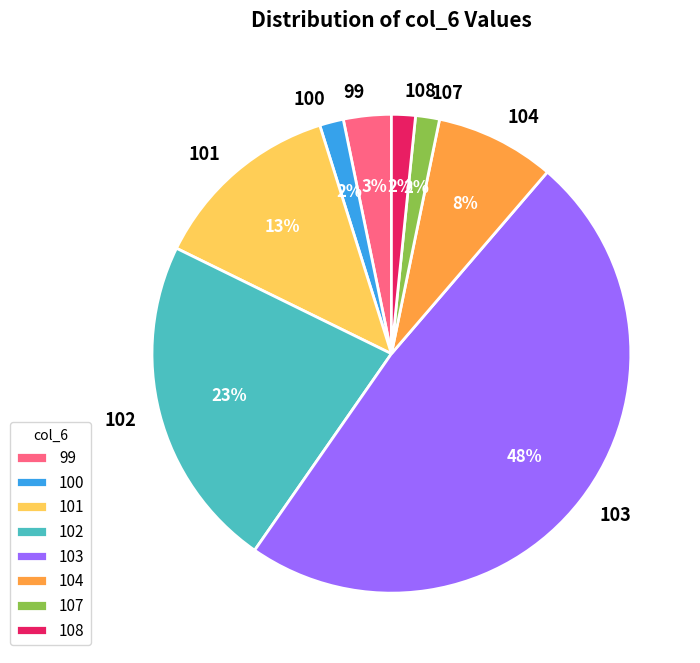

To the nearest percent, what portion does 101 represent?

13%